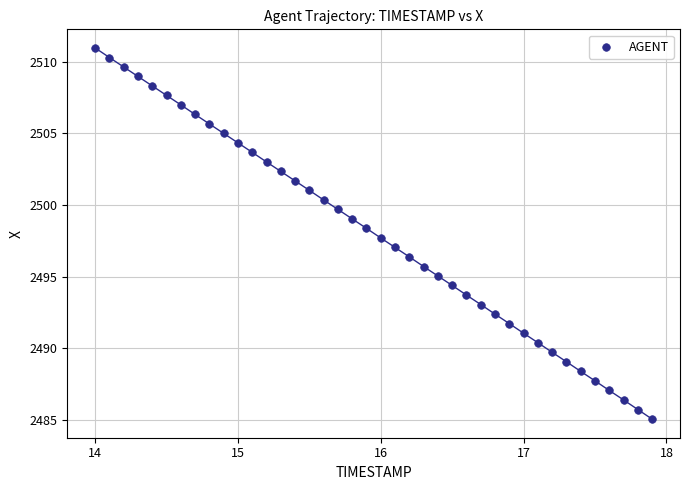

What is the range of X values (max minus min)?

3.9